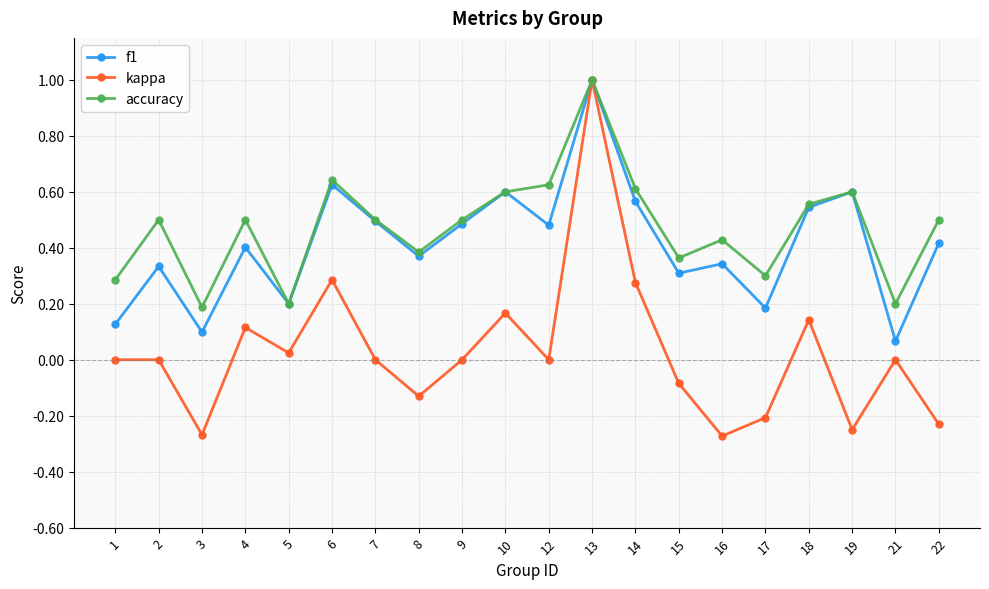

Which series changed the most between 1 and 7?

f1